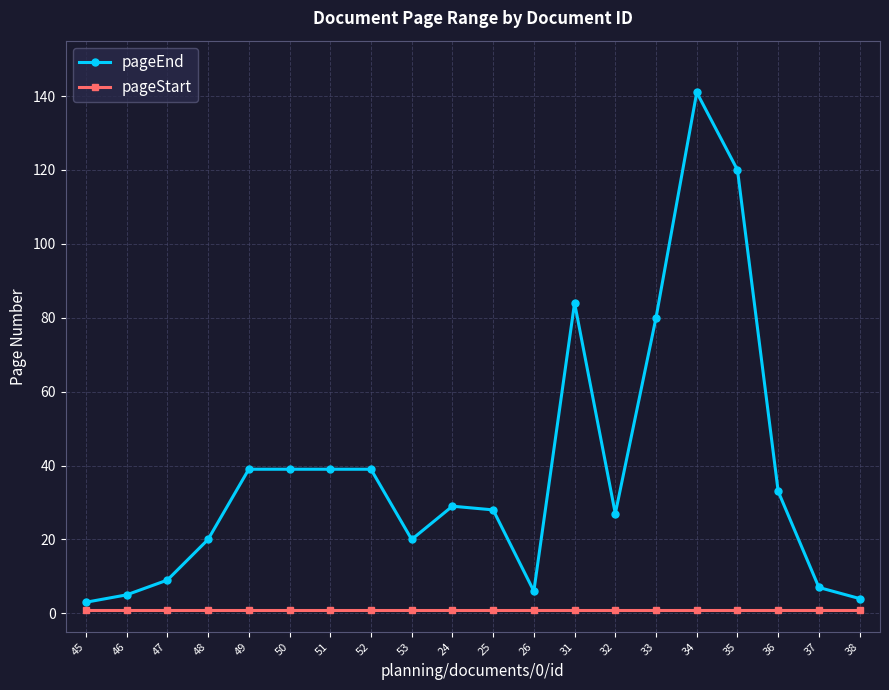

Reading left to right, extract all data points from this chart.

pageEnd: 45=3	46=5	47=9	48=20	49=39	50=39	51=39	52=39	53=20	24=29	25=28	26=6	31=84	32=27	33=80	34=141	35=120	36=33	37=7	38=4
pageStart: 45=1	46=1	47=1	48=1	49=1	50=1	51=1	52=1	53=1	24=1	25=1	26=1	31=1	32=1	33=1	34=1	35=1	36=1	37=1	38=1